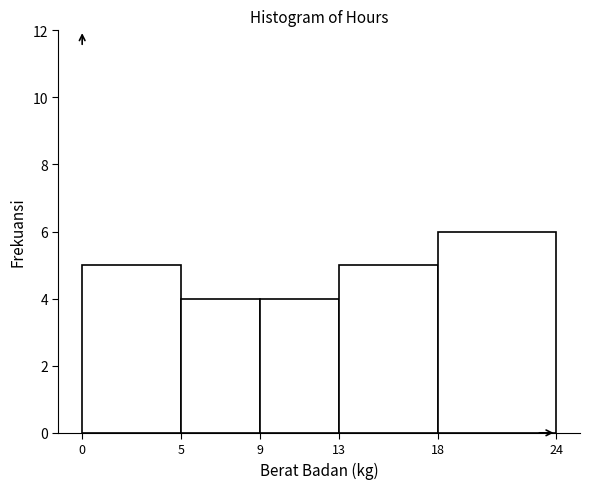

Reading left to right, list every bar in this chart as the range it spans on the x-axis followed by its height. The values are not printed on the chart, so give them approximately, as read against the axis.

0 to 5: 5
5 to 9: 4
9 to 13: 4
13 to 18: 5
18 to 24: 6